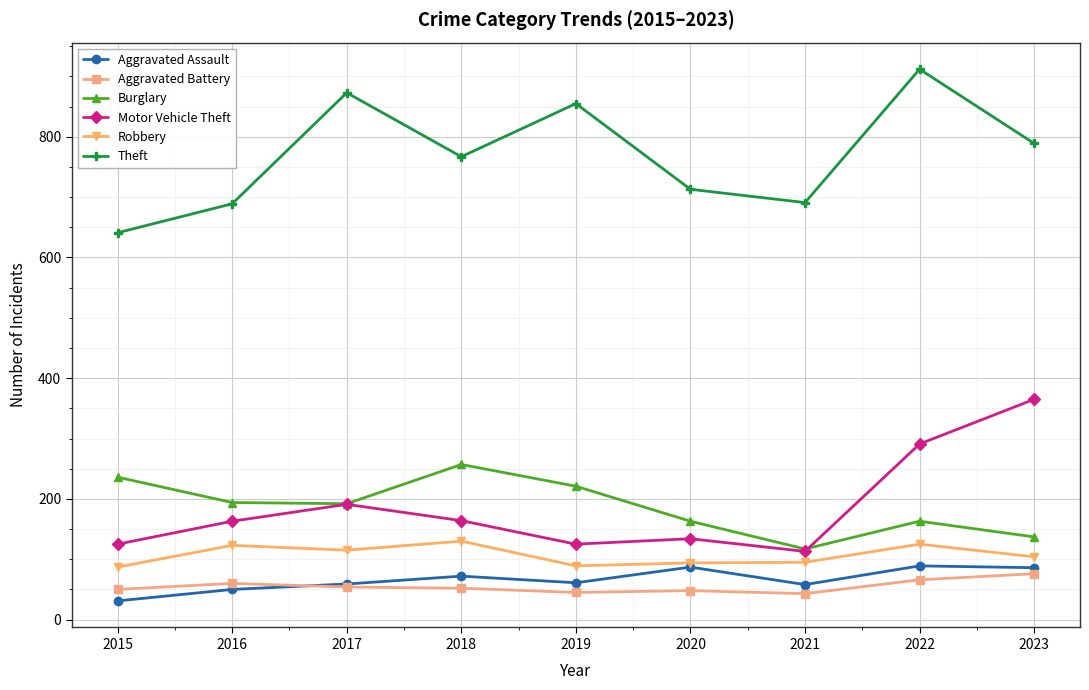

What is the value of the Aggravated Battery point at the 8th from the left?

66